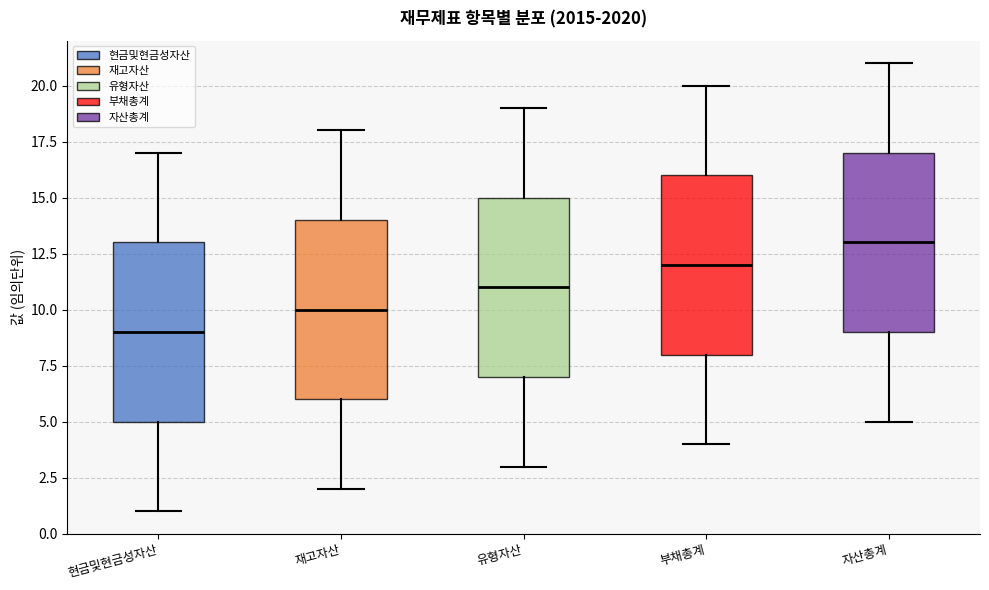

Reading left to right, read every box against the y-axis: the position of its median line, the range the box covers, and the ends of its whiskers. The values are not printed on the chart, so give them approximately, as read against the axis.

현금및현금성자산: median 9, box 5 to 13, whiskers 1 to 17
재고자산: median 10, box 6 to 14, whiskers 2 to 18
유형자산: median 11, box 7 to 15, whiskers 3 to 19
부채총계: median 12, box 8 to 16, whiskers 4 to 20
자산총계: median 13, box 9 to 17, whiskers 5 to 21